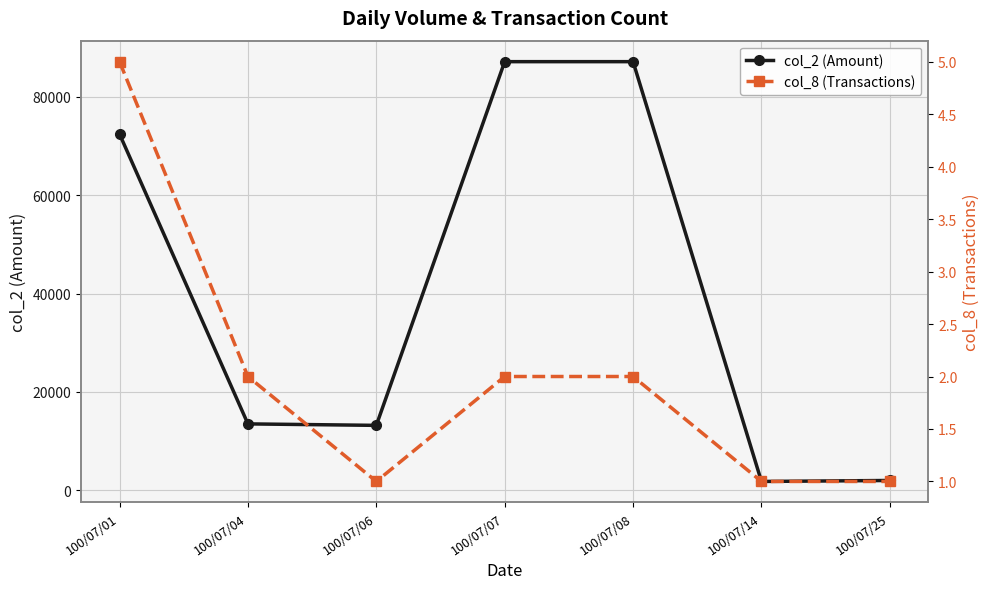

How many data points does each series have?

7